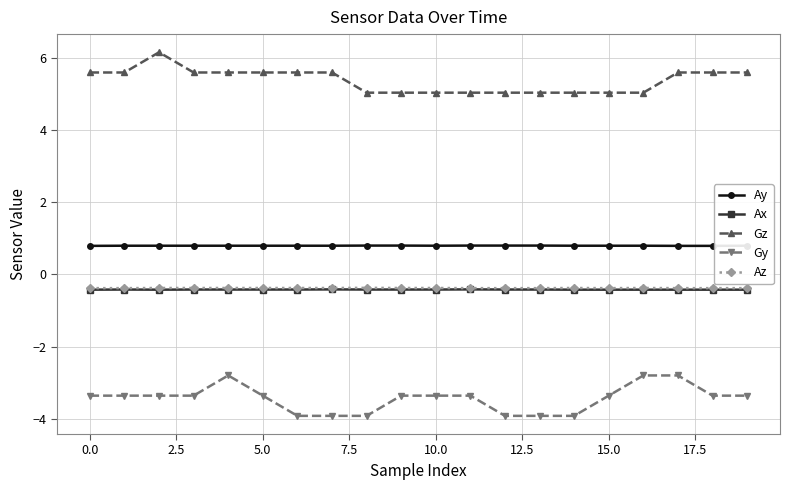

Which series has the largest total across all categories?

Gz